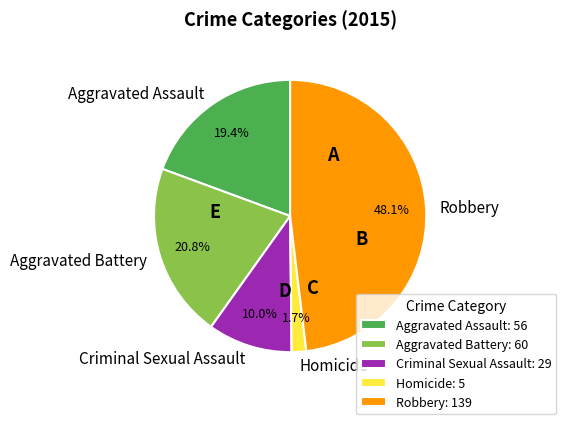

Which slice is the largest?

Robbery